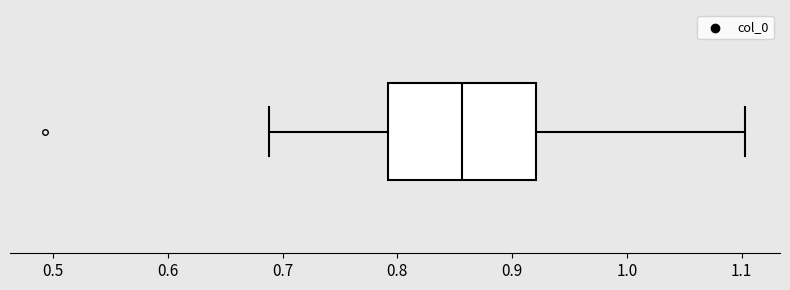

Where does the median line of the box sit on the x-axis? The values are not printed on the chart, so give them approximately, as read against the axis.

0.86